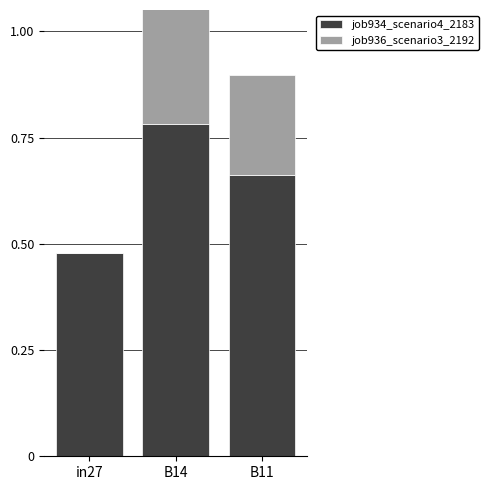

What is the label of the 1st bar from the left?

in27